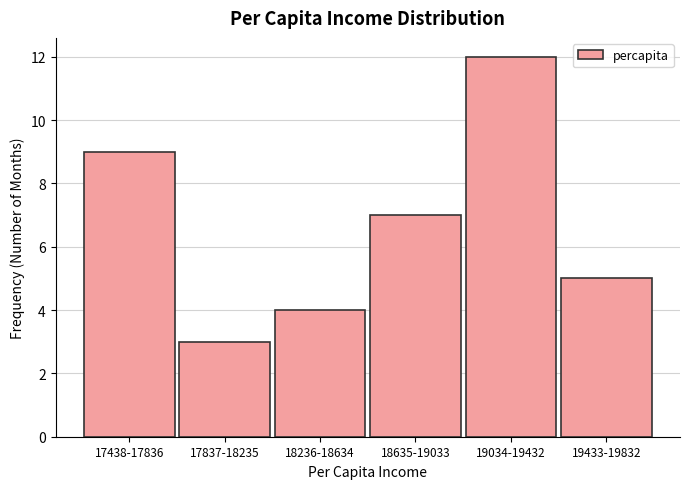

Reading left to right, what are all the values shown in this chart?

17438-17836=9	17837-18235=3	18236-18634=4	18635-19033=7	19034-19432=12	19433-19832=5